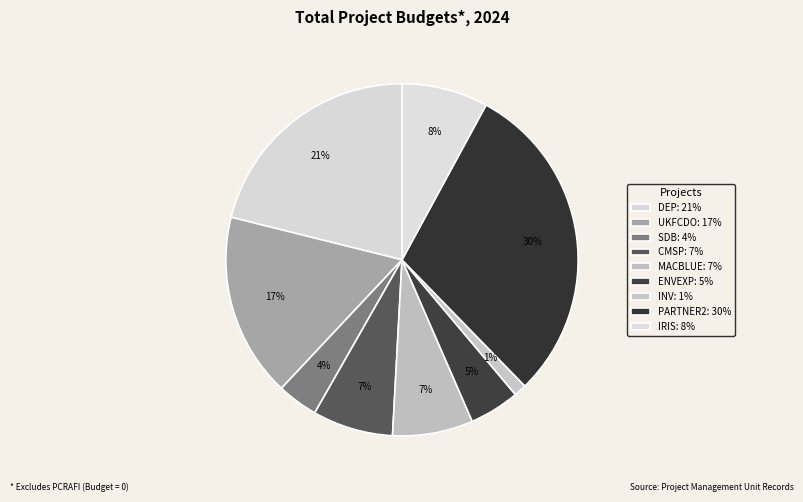

Count the number of slices in the pie.

9